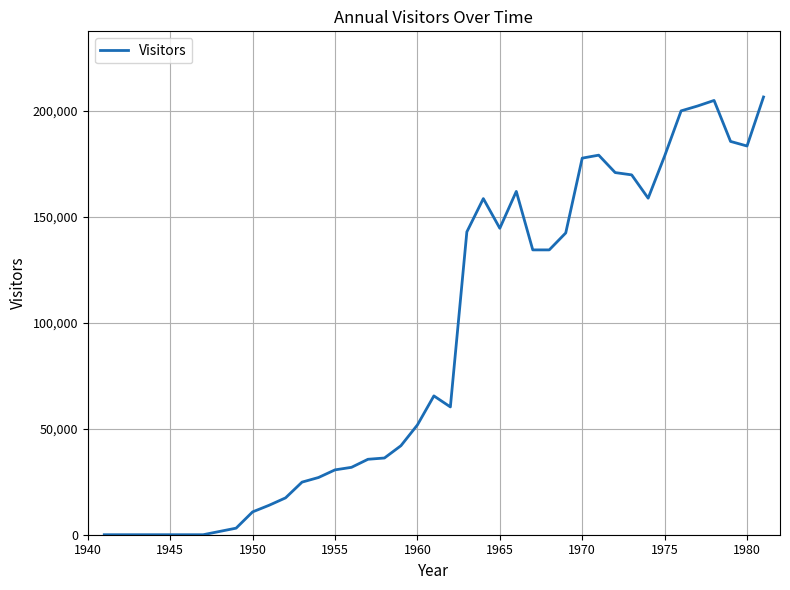

Is this an area chart (filled region under the line)?

No